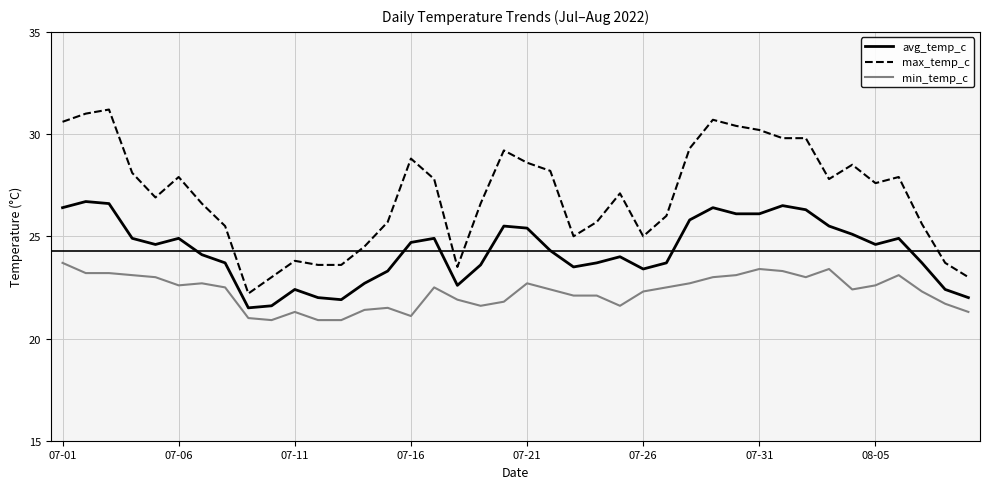

Which series has the largest total across all categories?

max_temp_c